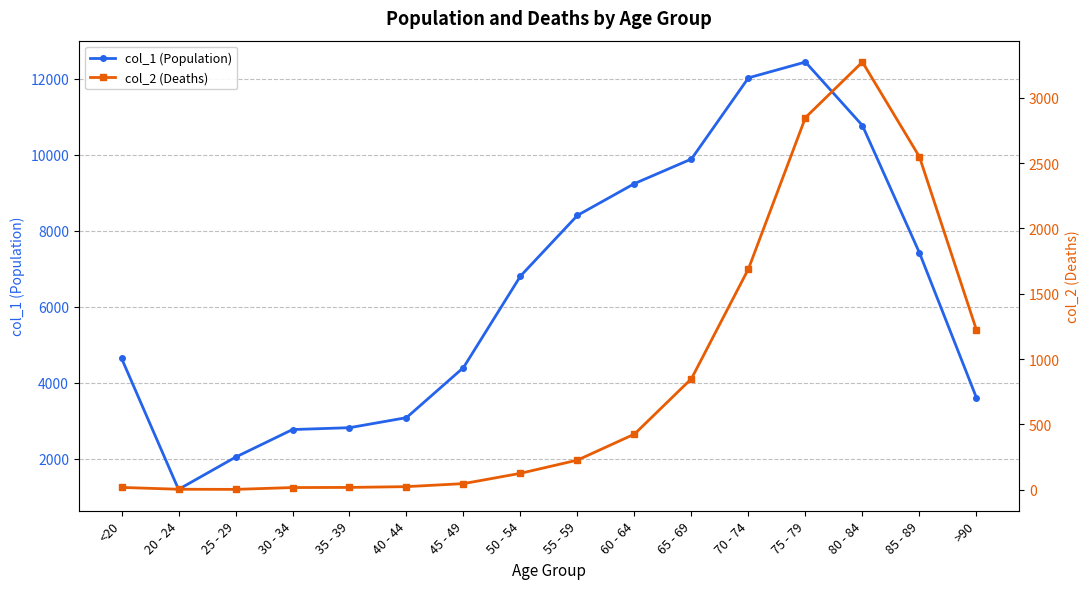

Does the chart display data point markers on the line(s)?

Yes